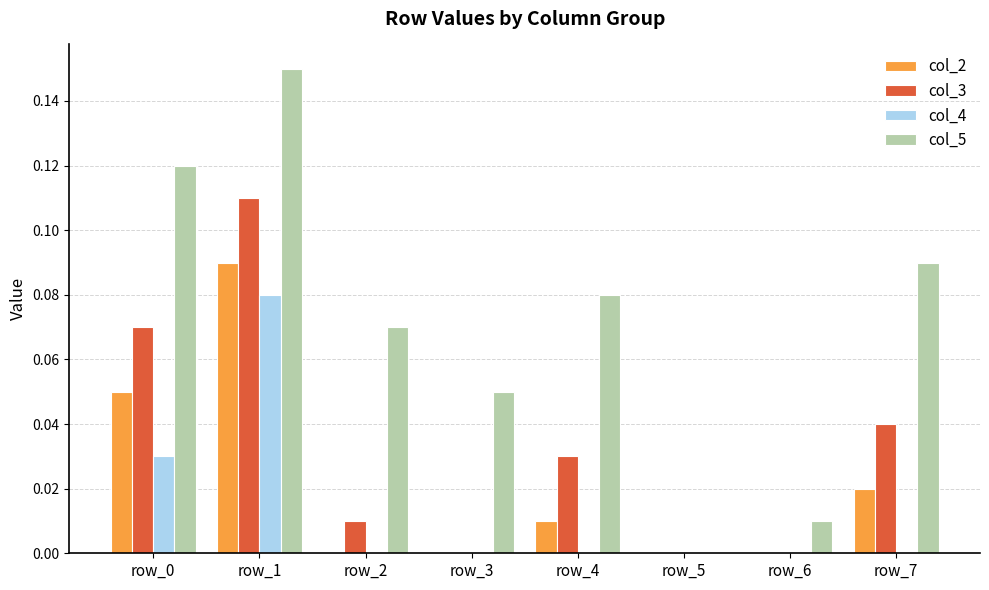

Which category has the highest value in the col_3 series?

row_1